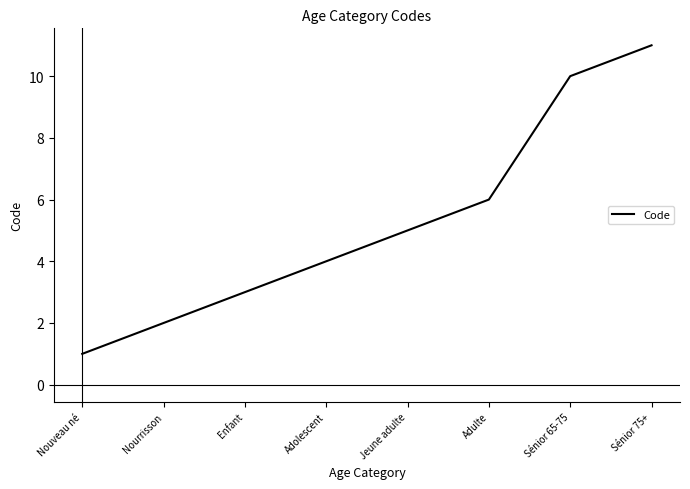

What is the greatest value displayed?

11